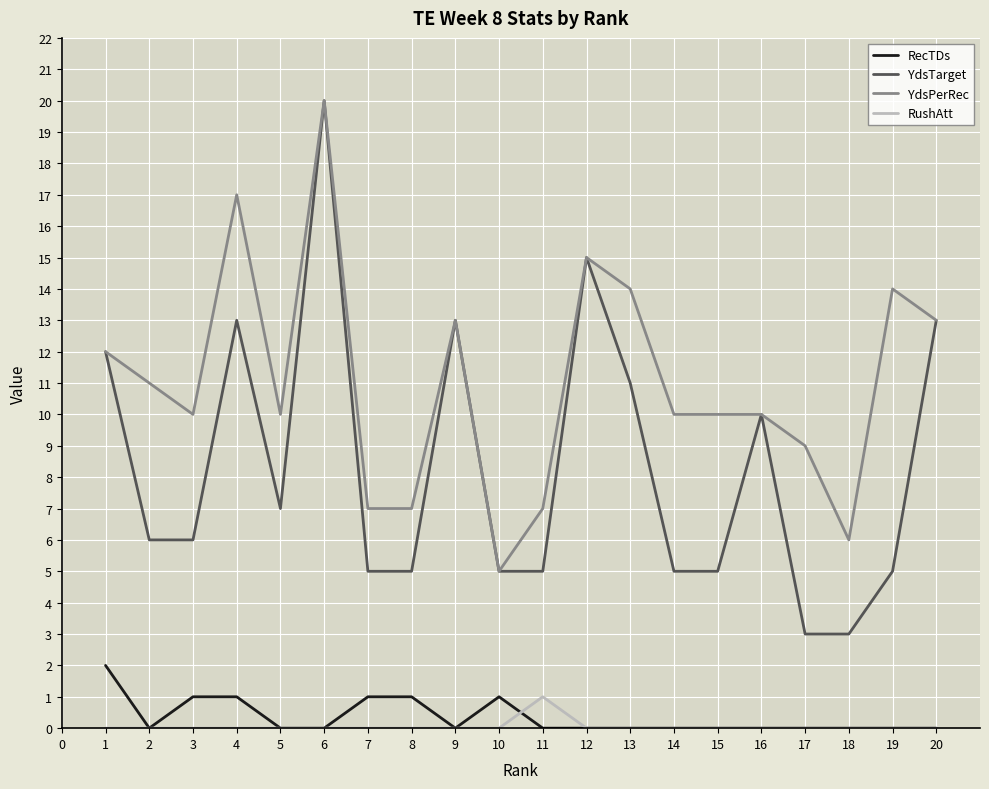

Reading left to right, transcribe all the data shown in this chart.

RecTDs: 2	0	1	1	0	0	1	1	0	1	0	0	0	0	0	0	0	0	0	0
YdsTarget: 12	6	6	13	7	20	5	5	13	5	5	15	11	5	5	10	3	3	5	13
YdsPerRec: 12	11	10	17	10	20	7	7	13	5	7	15	14	10	10	10	9	6	14	13
RushAtt: 0	0	0	0	0	0	0	0	0	0	1	0	0	0	0	0	0	0	0	0